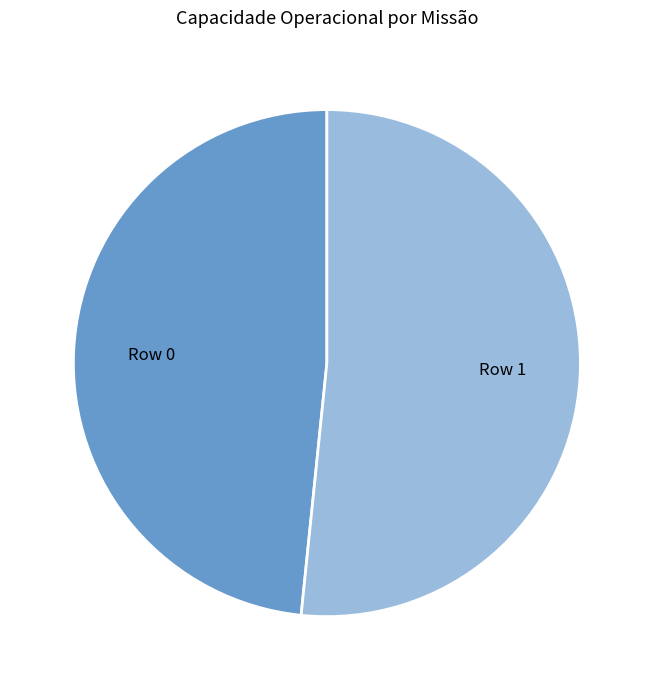

What is the largest slice in the pie chart?

Row 1